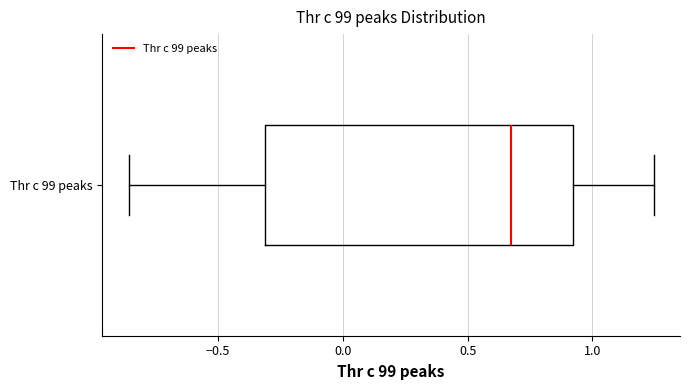

Transcribe this box plot: give where the median line is, the range the box spans, and where the two whiskers end, as read against the x-axis. The values are not printed on the chart, so give them approximately, as read against the axis.

median 0.70, box -0.30 to 0.90, whiskers -0.85 to 1.25